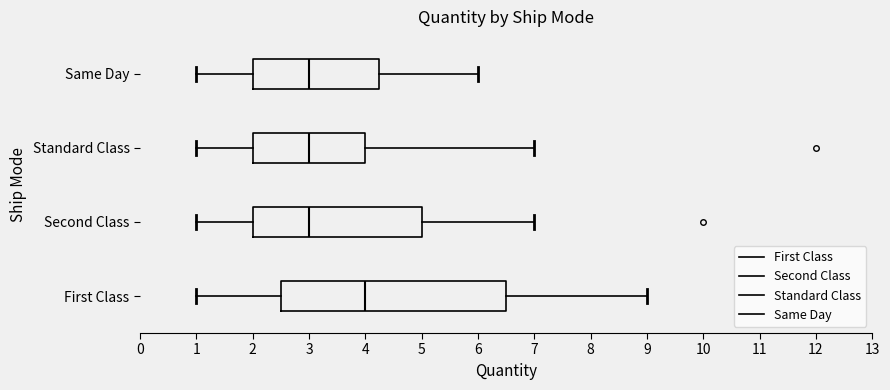

Which box is the widest, from its left edge to its right edge?

First Class